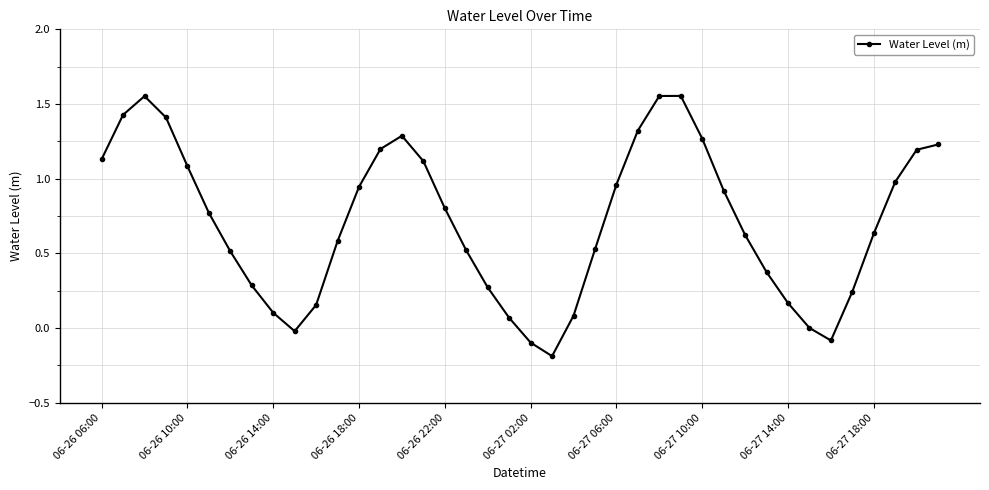

How many interior local valleys (lower than both neighbors) does the data have?

3